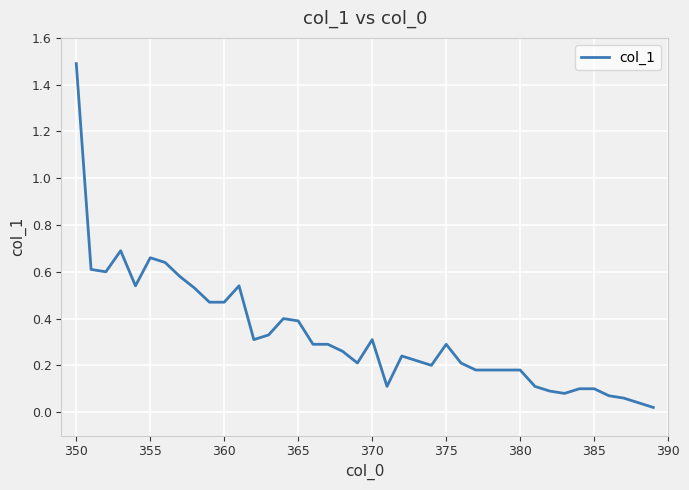

What is the maximum value shown in the chart?

1.5